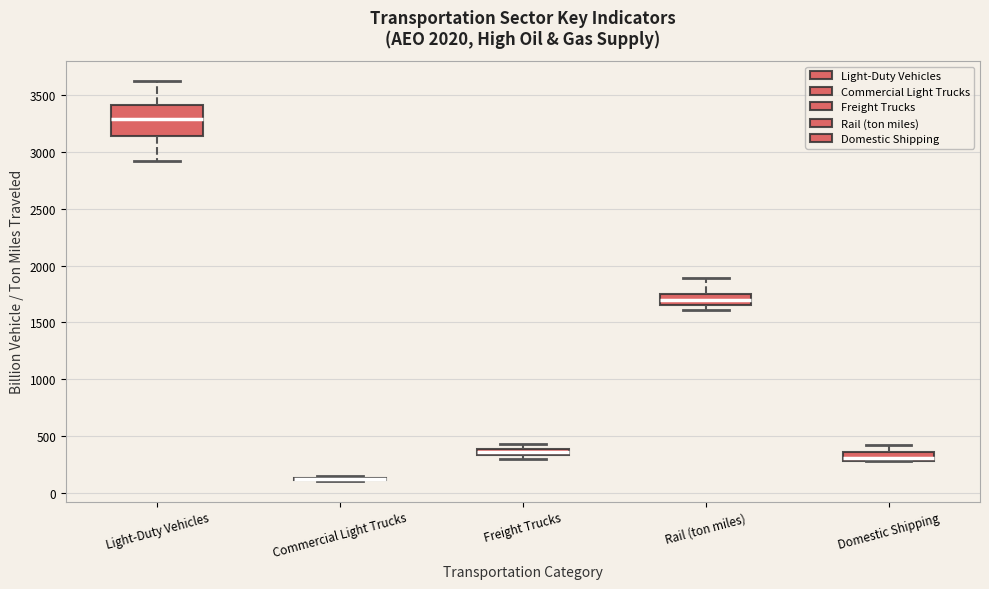

Where is the lower edge of the box for Freight Trucks on the y-axis? The values are not printed on the chart, so give them approximately, as read against the axis.

350